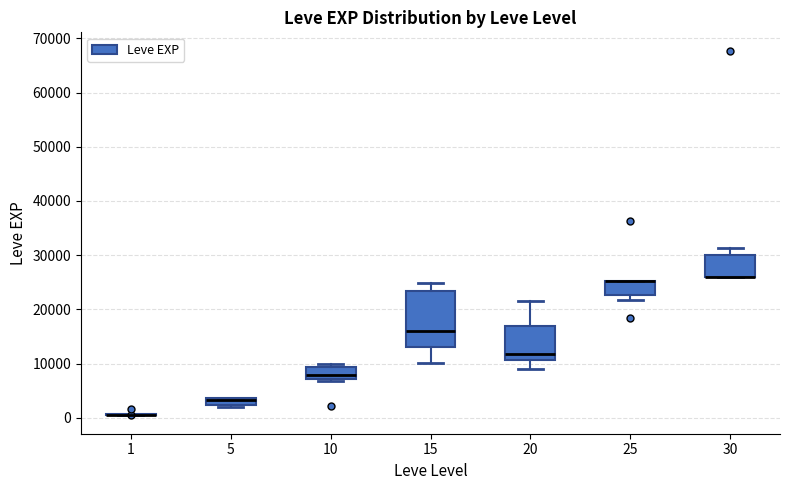

Which box is the tallest, from its lower edge to its upper edge?

15